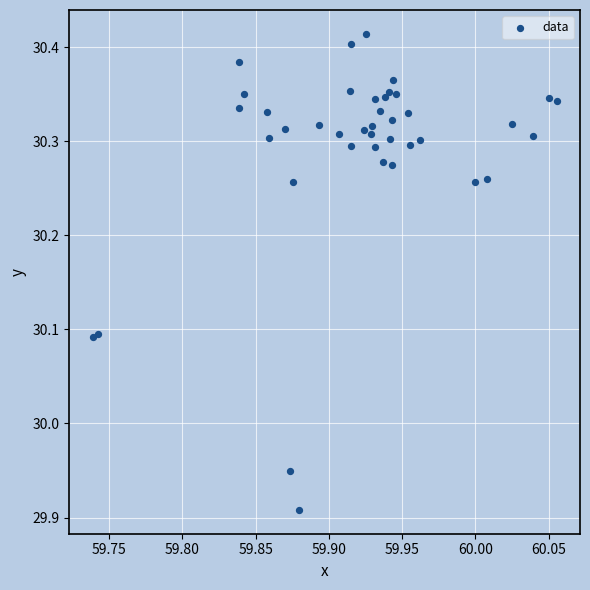

What is the range of Y values (max minus min)?

0.5